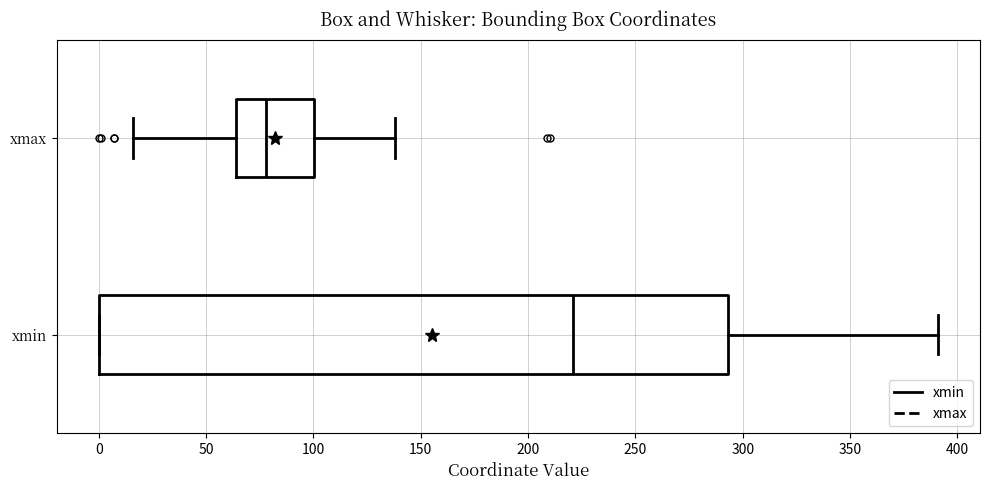

Reading bottom to top, read every box against the x-axis: the position of its median line, the range the box covers, and the ends of its whiskers. The values are not printed on the chart, so give them approximately, as read against the axis.

xmin: median 220, box 0 to 295, whiskers 0 to 390
xmax: median 80, box 65 to 100, whiskers 15 to 140